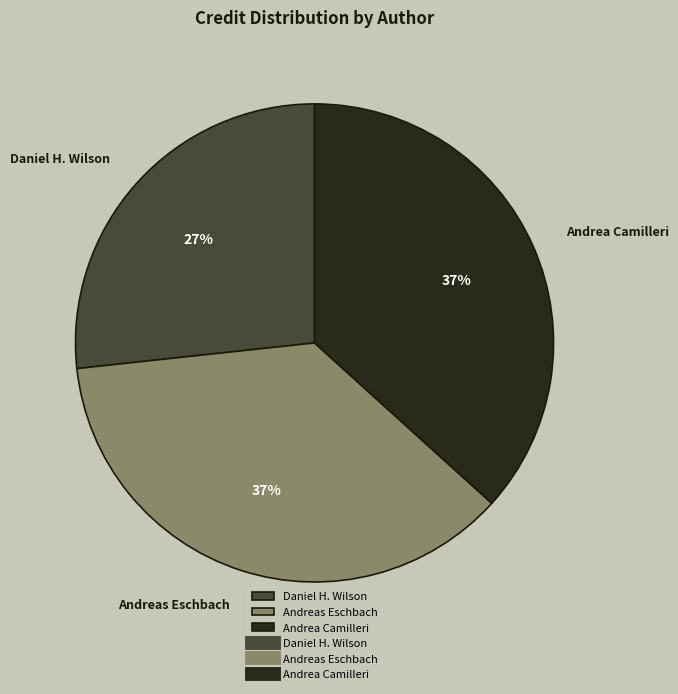

Which slice is the smallest?

Daniel H. Wilson